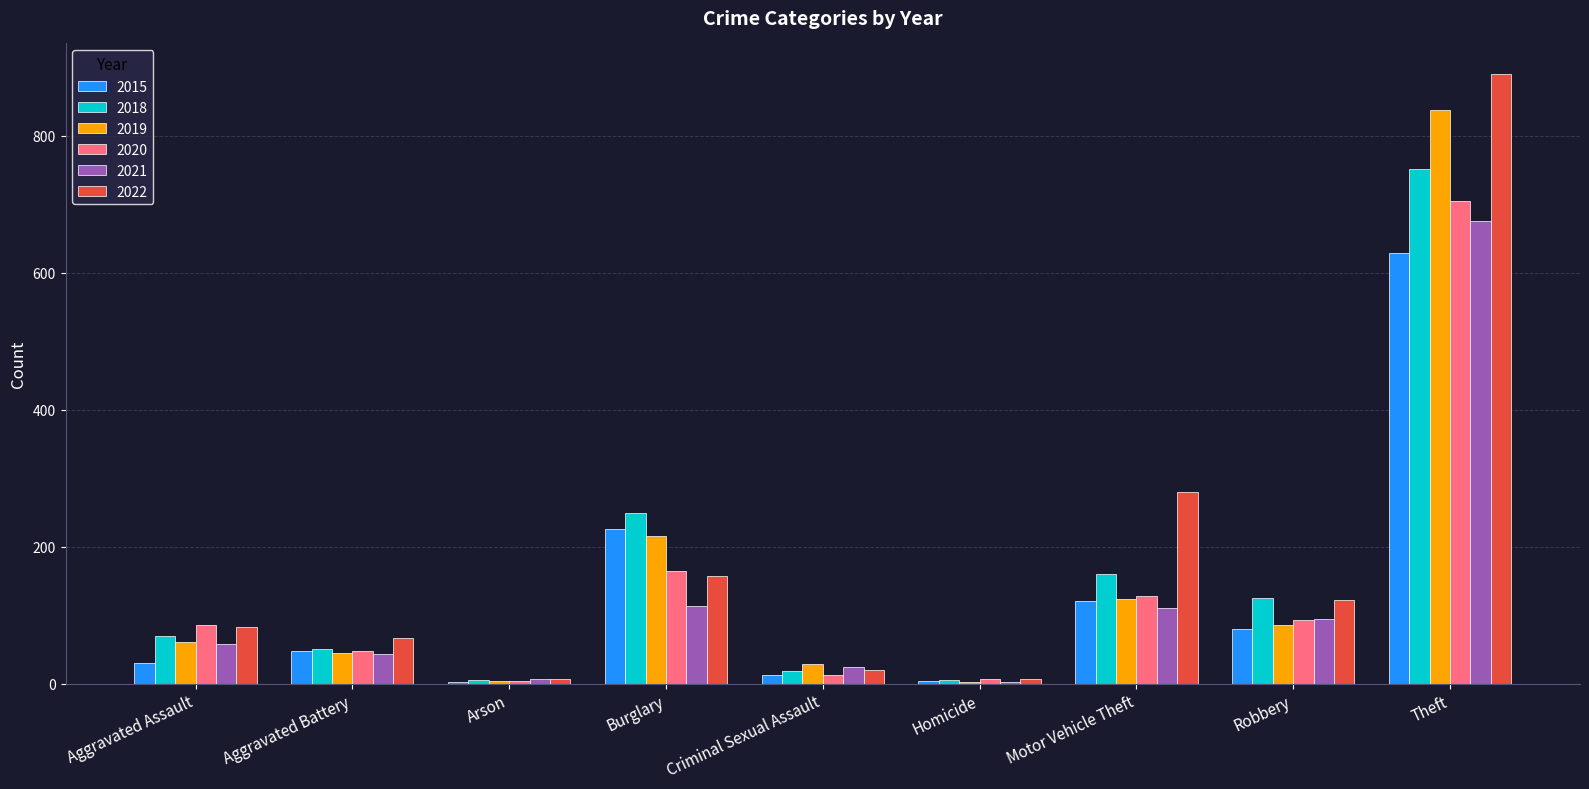

Where is 2020 nearest to the value 354?

Burglary